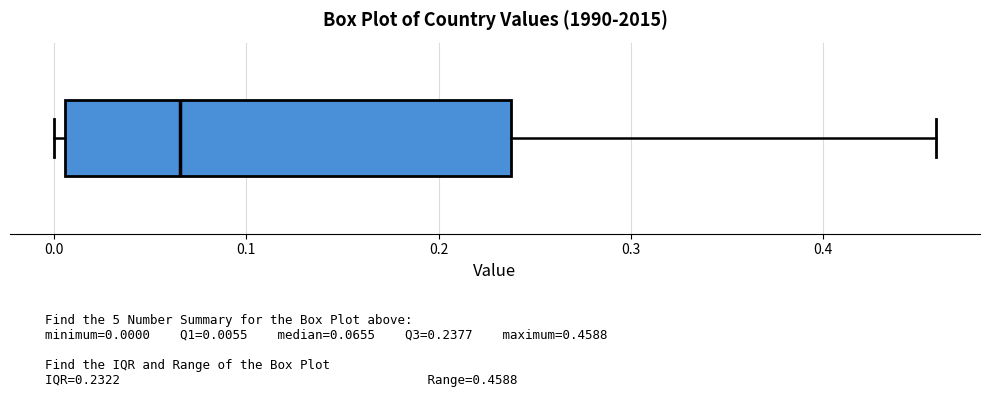

Read this box plot against the x-axis: the position of the median line, the range covered by the box, and the ends of both whiskers. The values are not printed on the chart, so give them approximately, as read against the axis.

median 0.07, box 0.01 to 0.24, whiskers 0.00 to 0.46